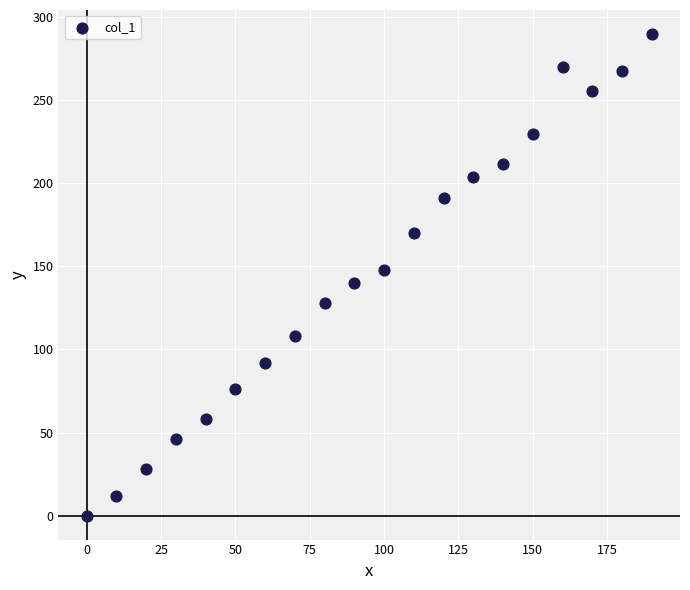

What is the range of Y values (max minus min)?

290